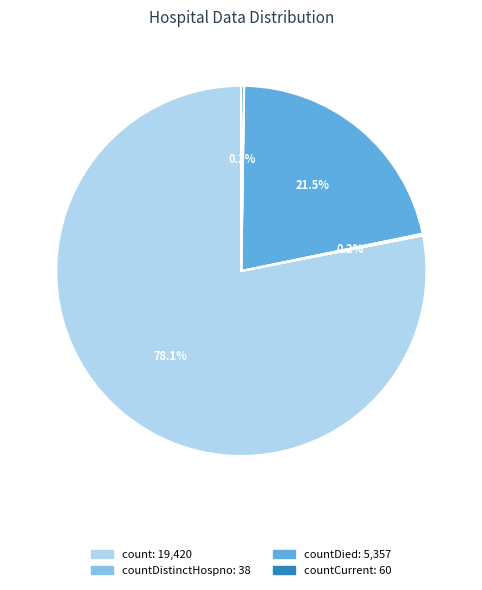

Is there a majority slice in this chart?

Yes